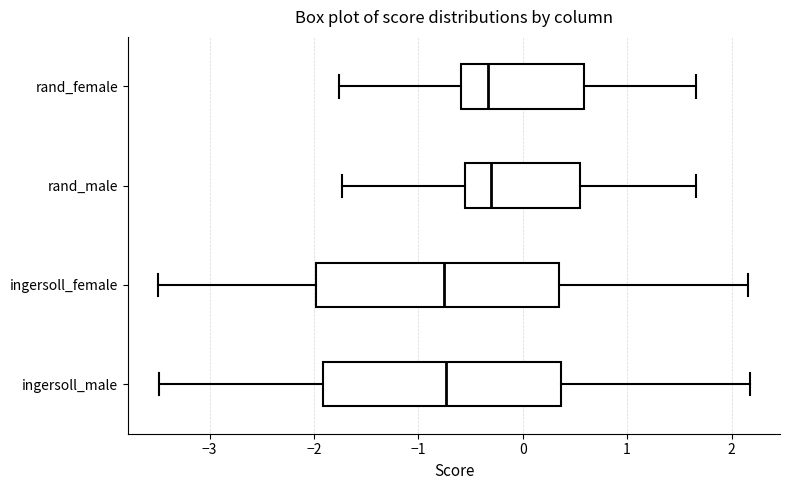

Reading bottom to top, transcribe this box plot: for each box, give where its median line is, the range the box spans, and where its two whiskers end, as read against the x-axis. The values are not printed on the chart, so give them approximately, as read against the axis.

ingersoll_male: median -0.7, box -1.9 to 0.4, whiskers -3.5 to 2.2
ingersoll_female: median -0.8, box -2.0 to 0.3, whiskers -3.5 to 2.2
rand_male: median -0.3, box -0.6 to 0.5, whiskers -1.7 to 1.7
rand_female: median -0.3, box -0.6 to 0.6, whiskers -1.8 to 1.7